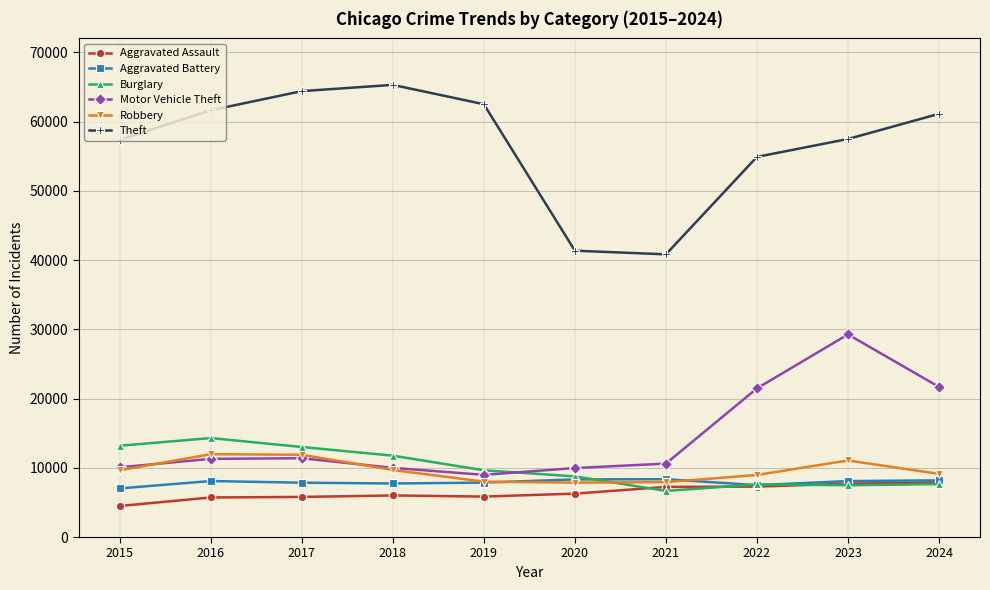

True or false: Theft and Robbery cross at least once.

False